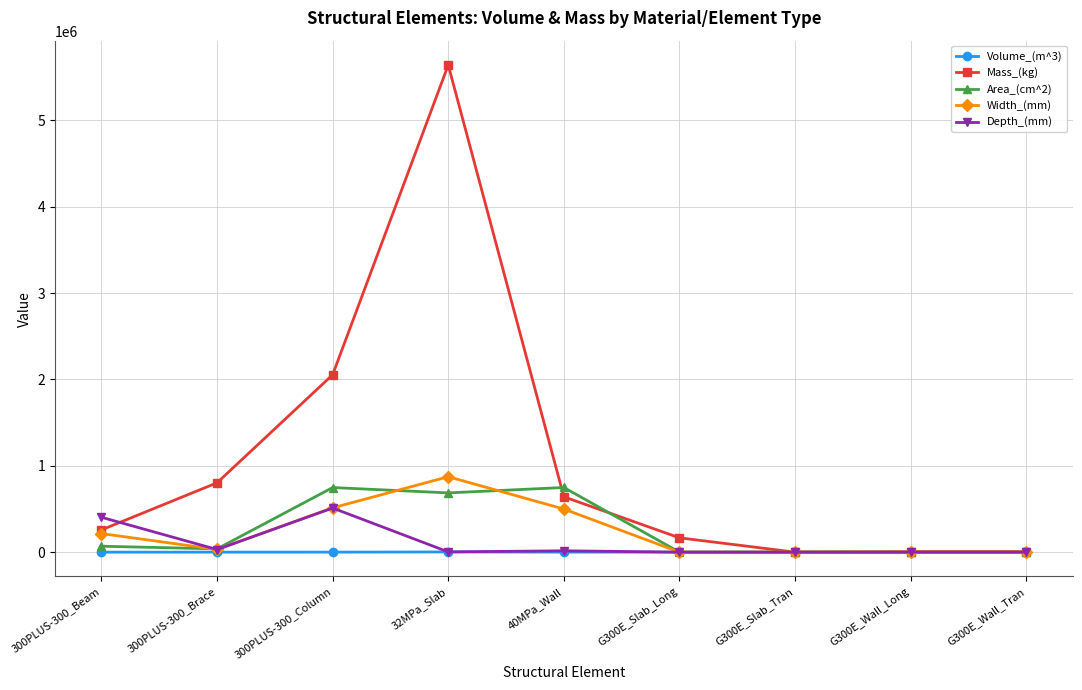

What is the total value across all series at 40MPa_Wall?

1905036.6